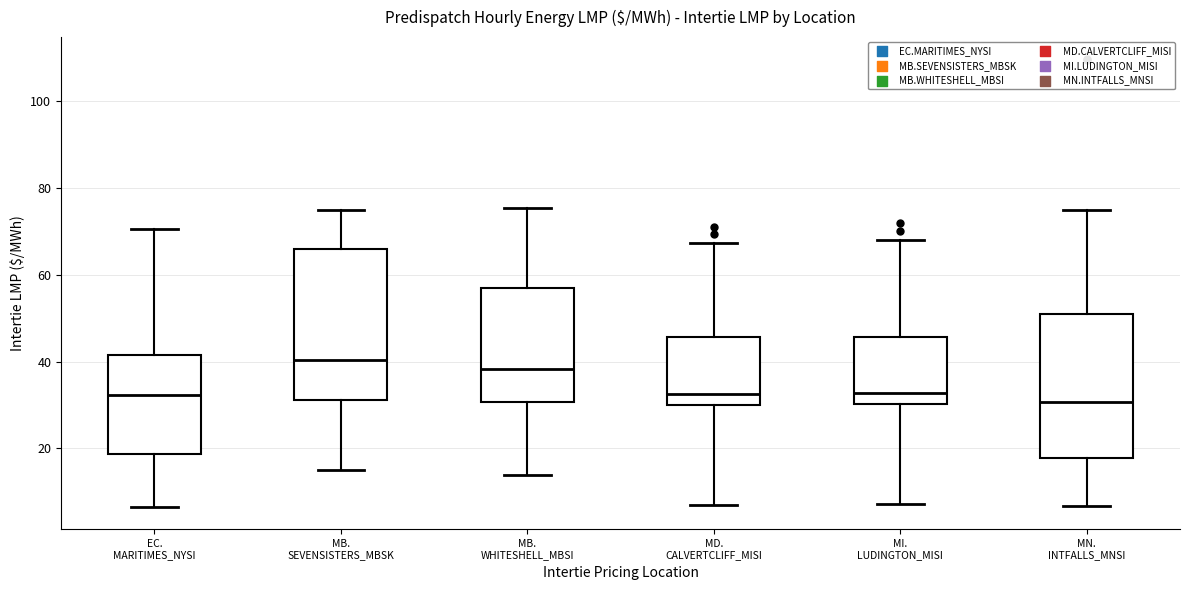

Reading left to right, read every box against the y-axis: the position of its median line, the range the box covers, and the ends of its whiskers. The values are not printed on the chart, so give them approximately, as read against the axis.

EC. MARITIMES_NYSI: median 32, box 18 to 42, whiskers 6 to 70
MB. SEVENSISTERS_MBSK: median 40, box 32 to 66, whiskers 16 to 74
MB. WHITESHELL_MBSI: median 38, box 30 to 58, whiskers 14 to 76
MD. CALVERTCLIFF_MISI: median 32, box 30 to 46, whiskers 8 to 68
MI. LUDINGTON_MISI: median 32, box 30 to 46, whiskers 8 to 68
MN. INTFALLS_MNSI: median 30, box 18 to 50, whiskers 6 to 76